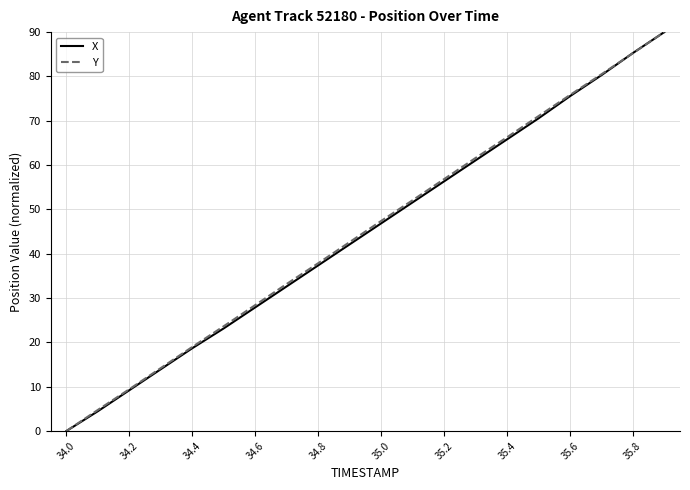

What is the highest value of the Y series?

90.0